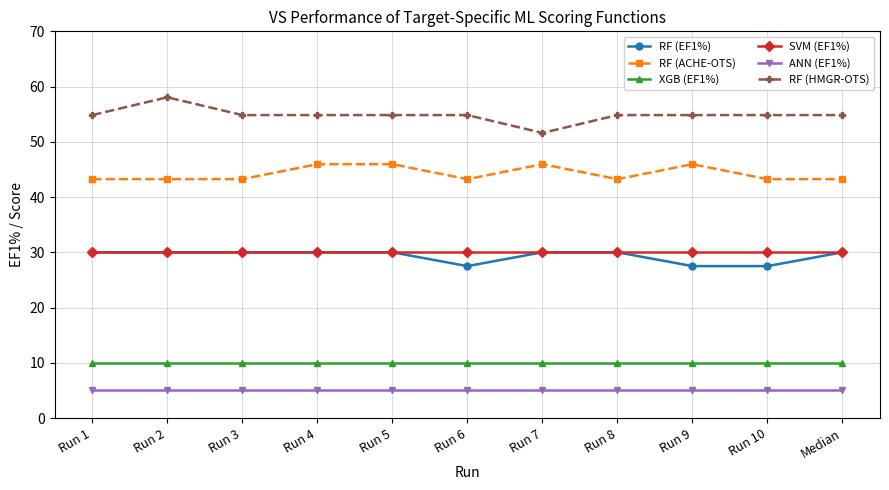

Does the chart have visible grid lines?

Yes